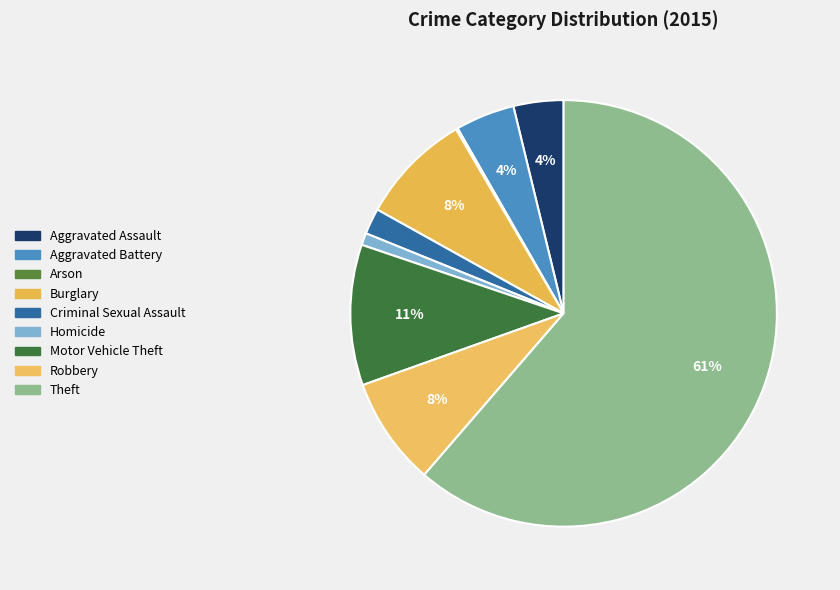

Combined, what portion of the pie is Criminal Sexual Assault and Theft?

63.3%